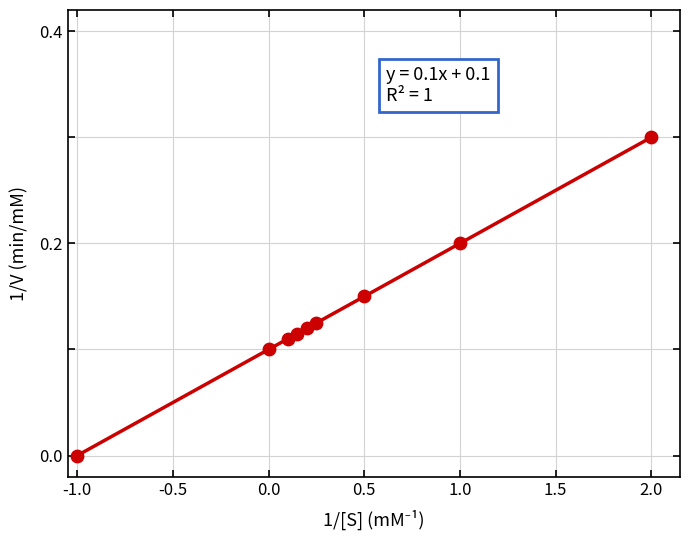

What is the range of X values (max minus min)?

3.0